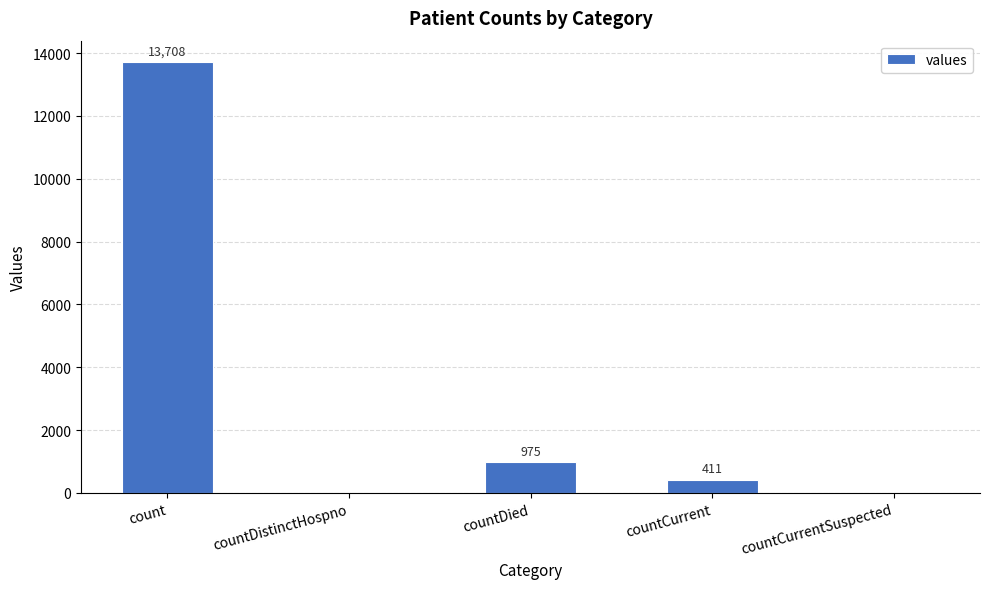

At which label does the data first exceed 411?

count